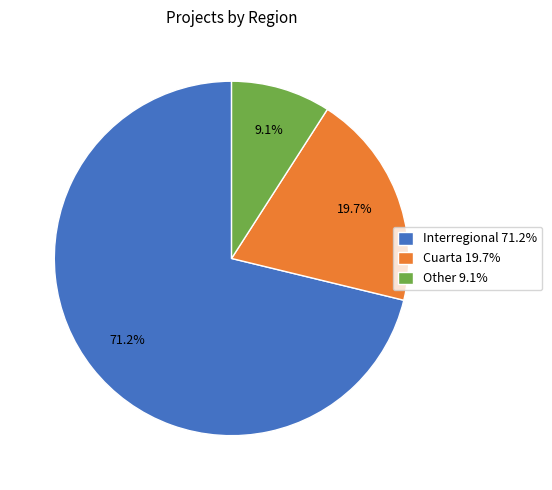

True or false: Cuarta accounts for 20% of the total.

True